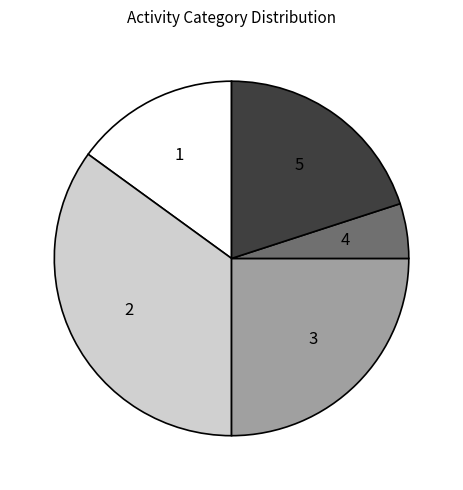

Which category has the smallest portion of the pie?

4